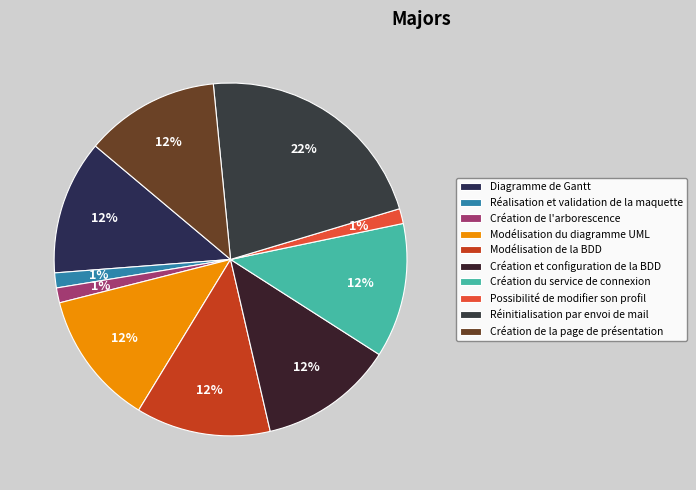

True or false: Création de l'arborescence accounts for 1% of the total.

True